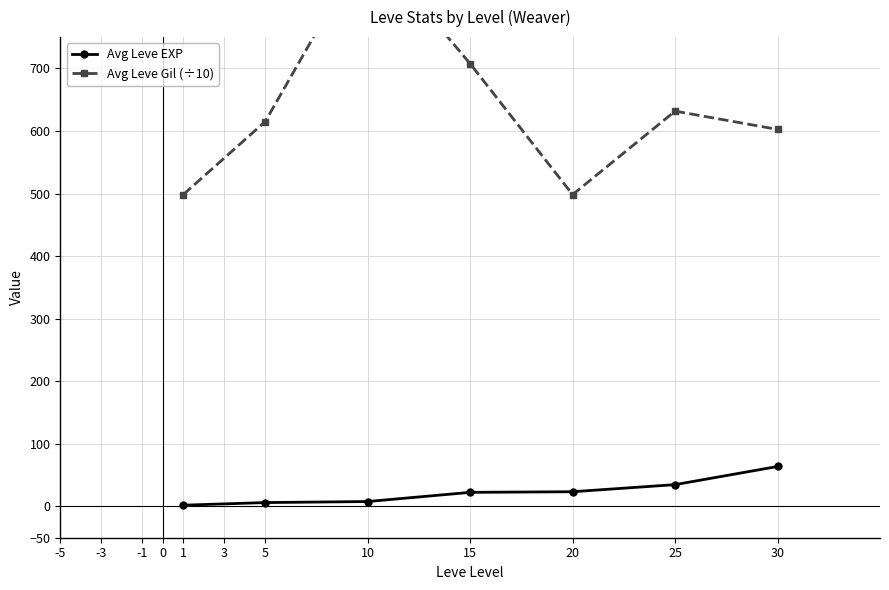

What is the sum of all Avg Leve EXP values?

160.7